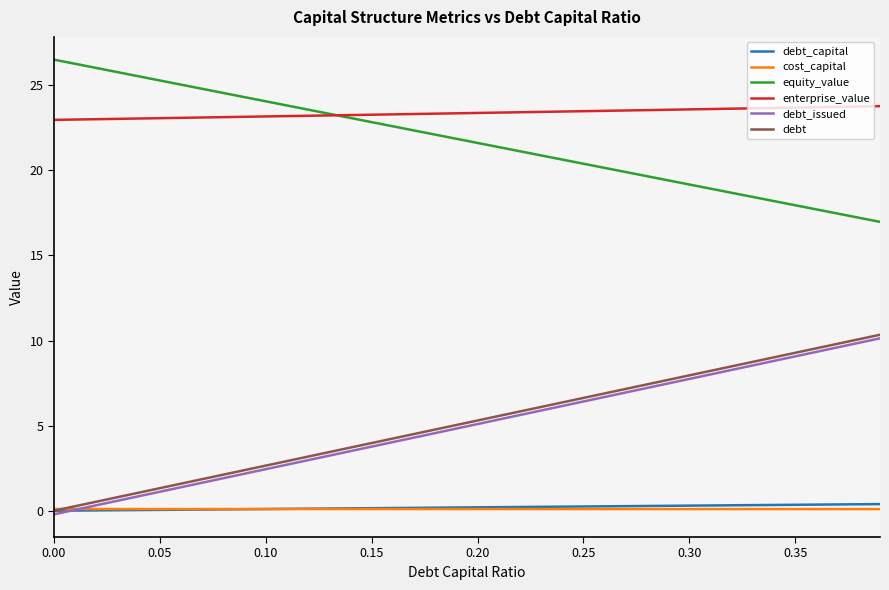

What is the maximum value for equity_value?

26.5